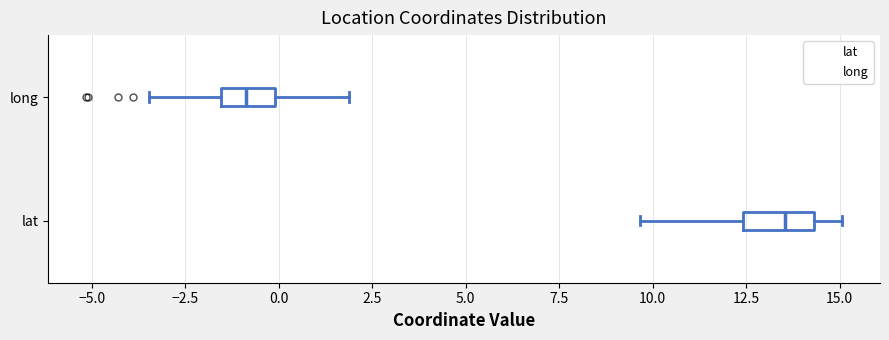

Reading bottom to top, transcribe this box plot: for each box, give where its median line is, the range the box spans, and where its two whiskers end, as read against the x-axis. The values are not printed on the chart, so give them approximately, as read against the axis.

lat: median 13.5, box 12.5 to 14.5, whiskers 9.5 to 15.0
long: median -1.0, box -1.5 to 0.0, whiskers -3.5 to 2.0